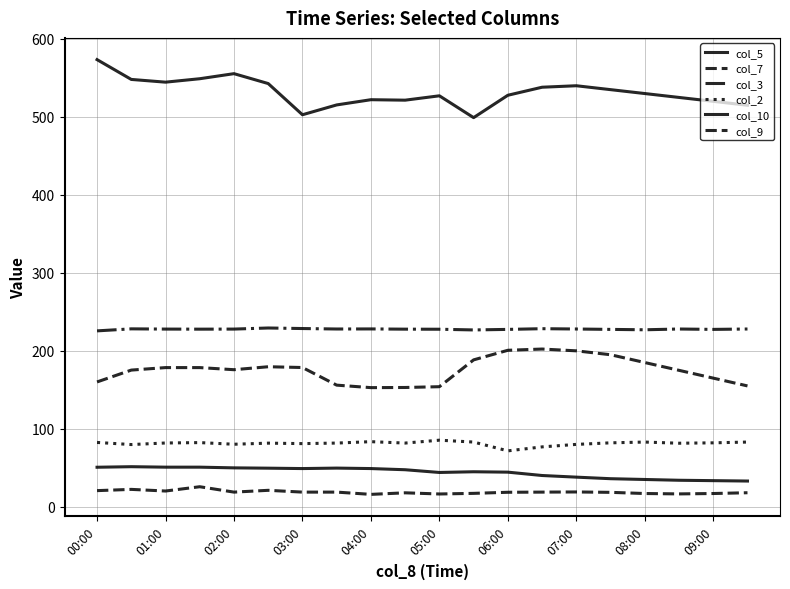

How many lines are shown in the chart?

6